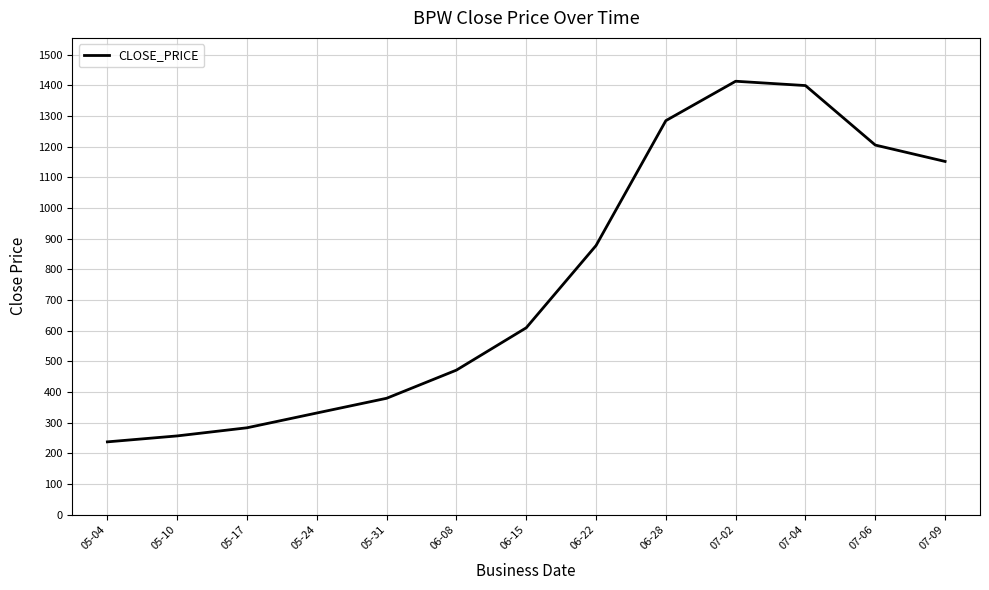

Count the number of data series in this chart.

1